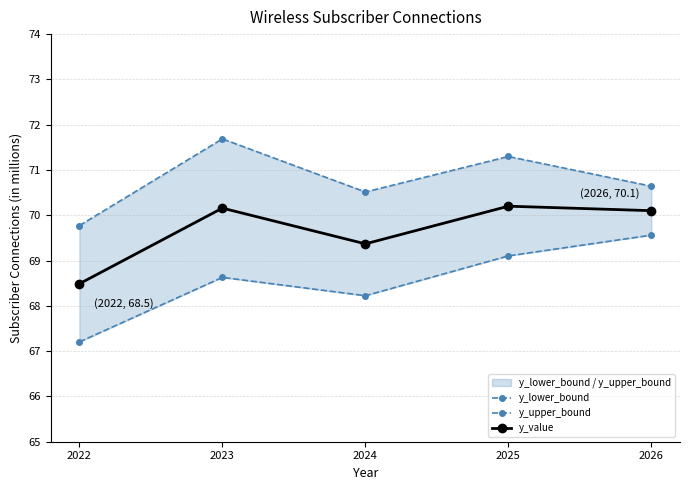

The y_upper_bound series shows 71.7 at 2023. True or false?

True